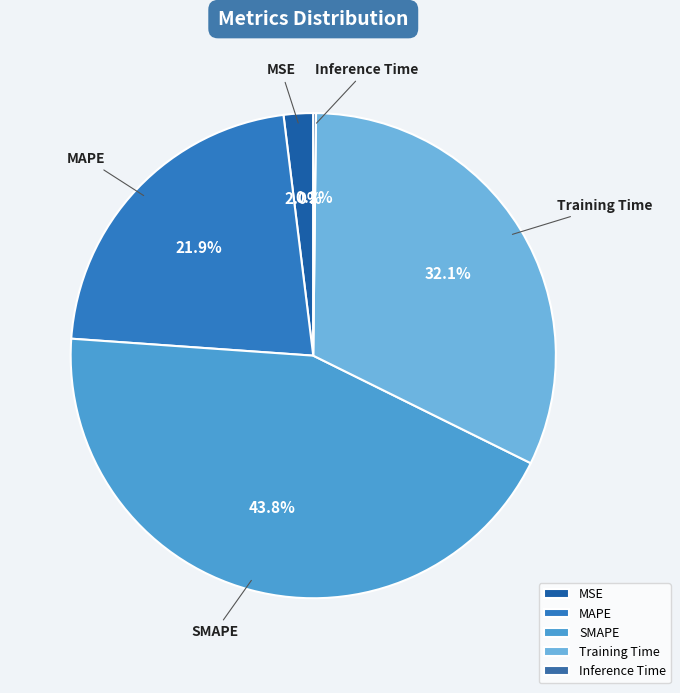

Is Training Time the majority of the pie?

No